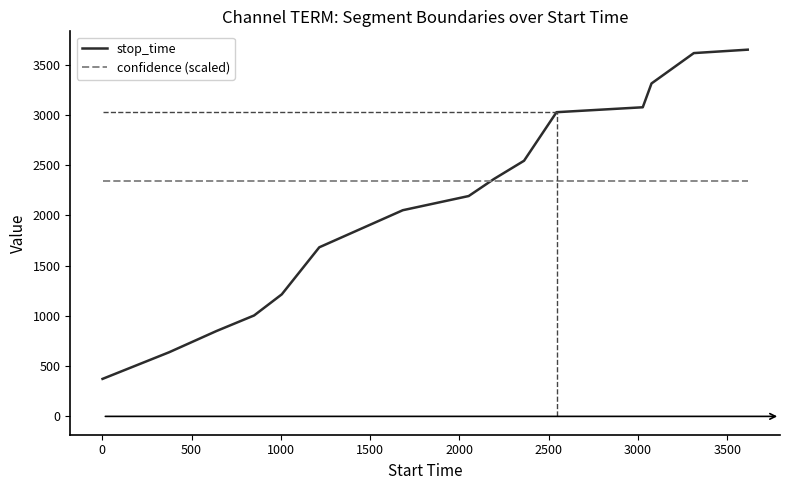

True or false: stop_time has more than 2 points higher than both neighbors.

False